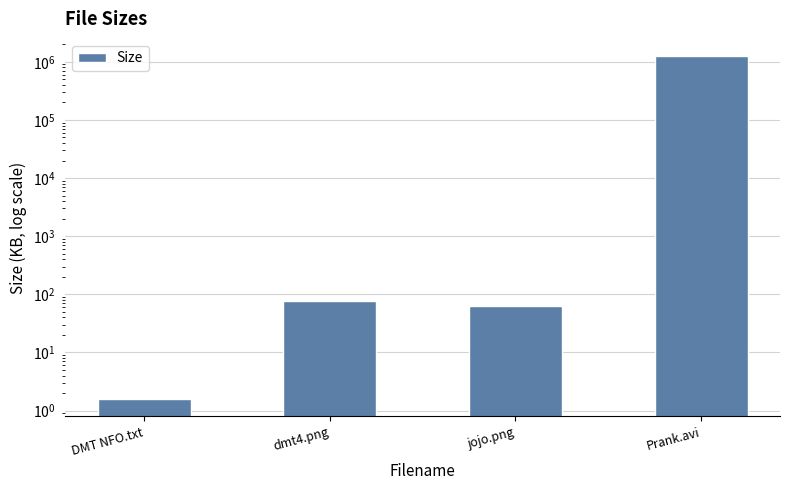

List the labels in order of value, smallest first.

DMT NFO.txt, jojo.png, dmt4.png, Prank.avi